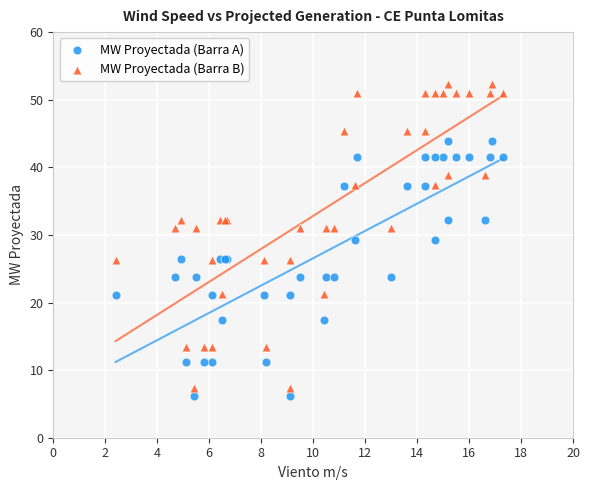

Which series has the widest spread of Y values?

MW Proyectada (Barra B)